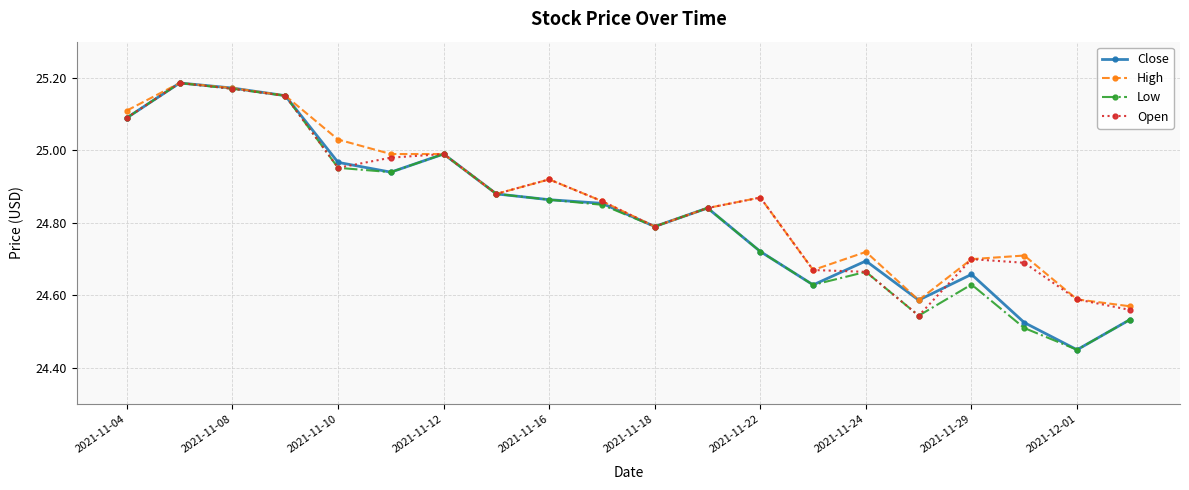

True or false: Close has more than 2 points higher than both neighbors.

True